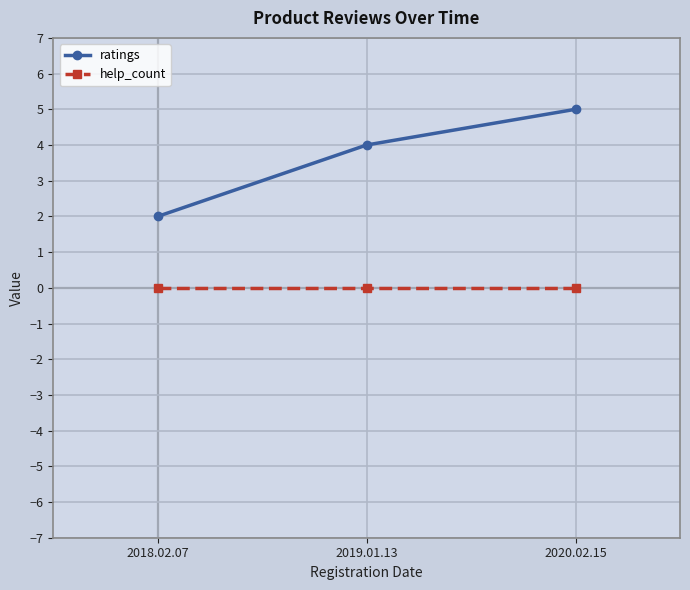

Which series has the largest range (max minus min)?

ratings